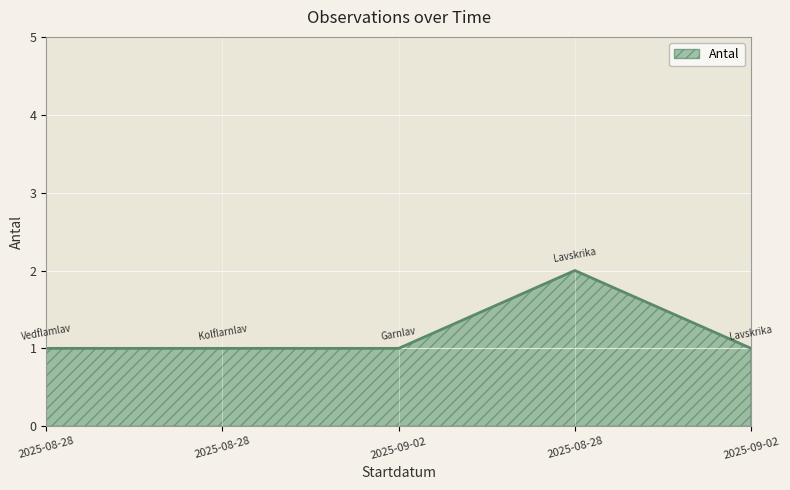

Count the number of data series in this chart.

1